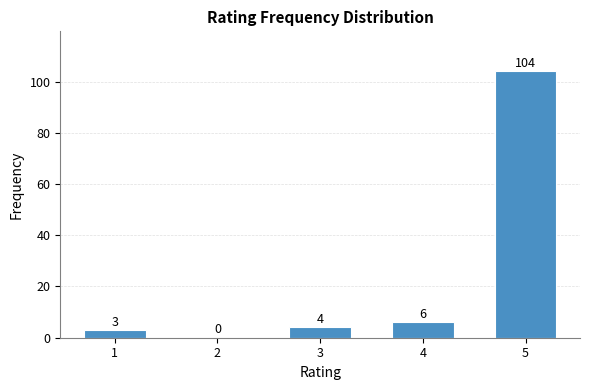

Reading left to right, transcribe all the data shown in this chart.

1=3	2=0	3=4	4=6	5=104